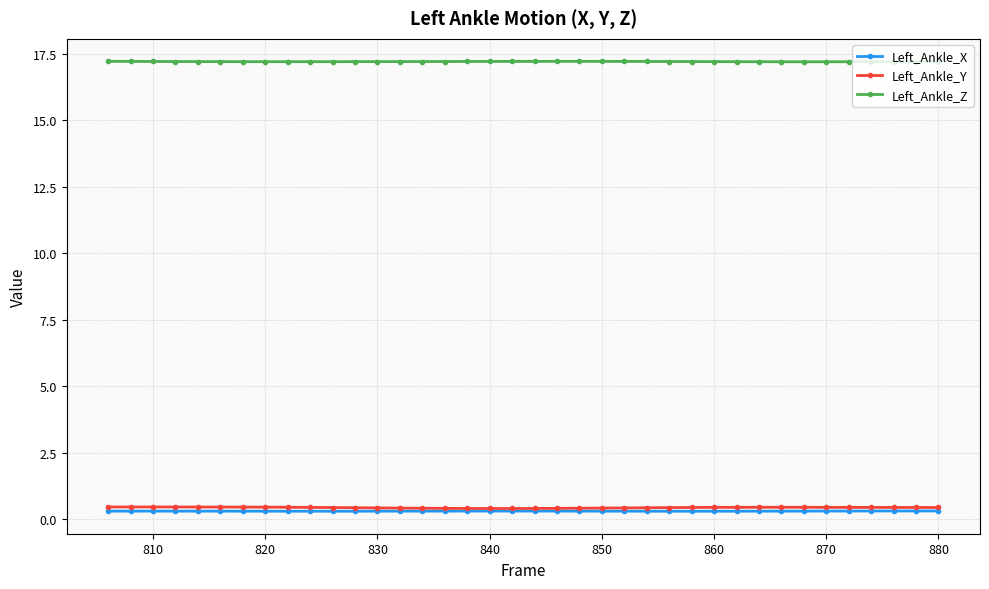

Count the Left_Ankle_X values in the range 0 to 1.

38